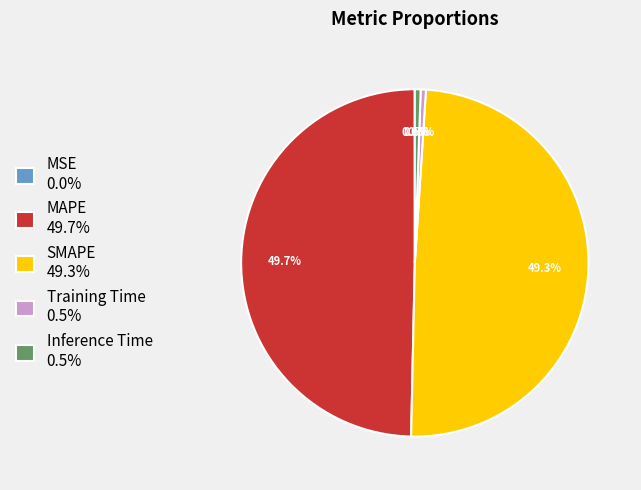

What percentage do Training Time 0.5% and SMAPE 49.3% together represent?

49.8%